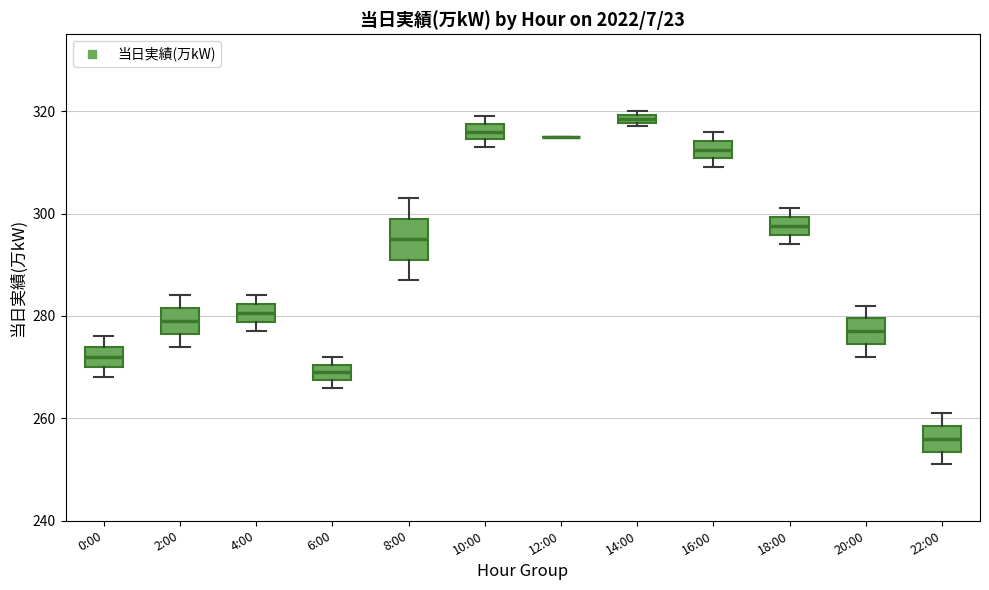

Comparing the boxes themselves (not the whiskers), which one is the tallest?

8:00